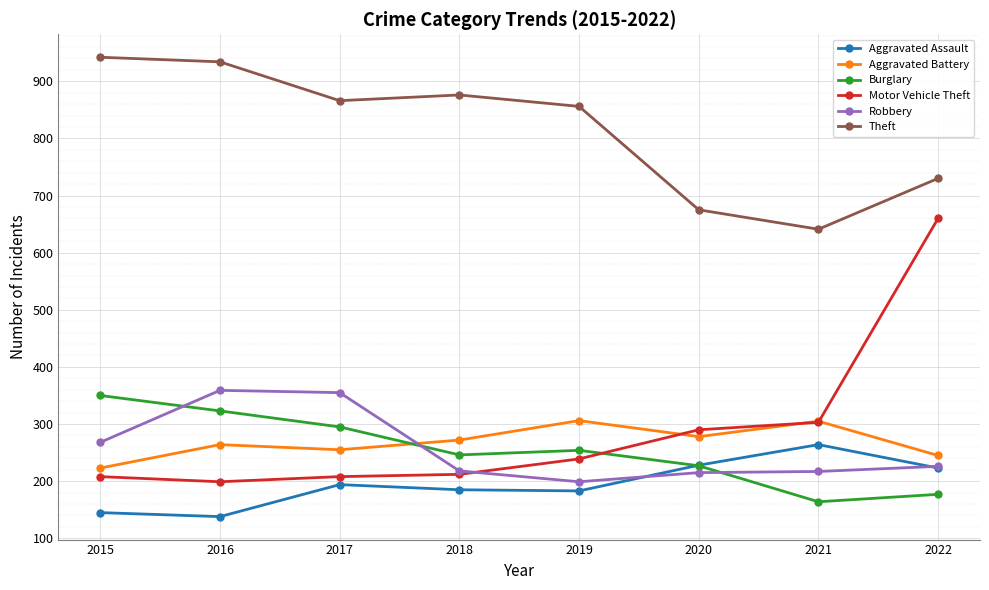

What is the lowest value of the Burglary series?

164